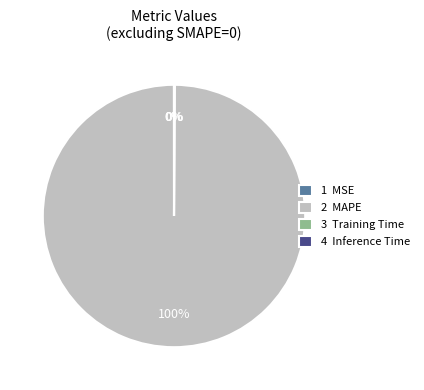

The 2 MAPE slice represents 100% of the pie. True or false?

True